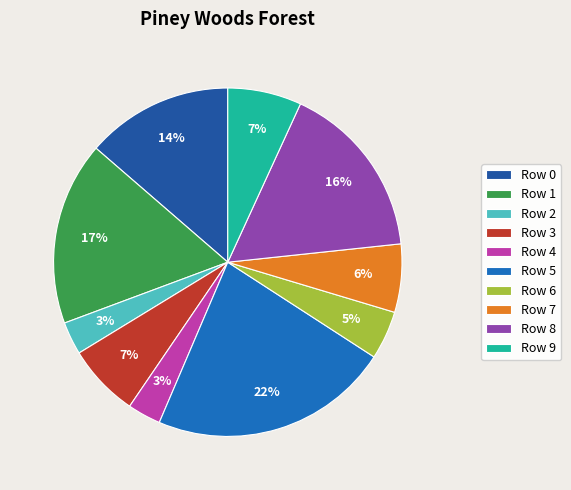

What percentage do Row 0 and Row 3 together represent?

20.4%